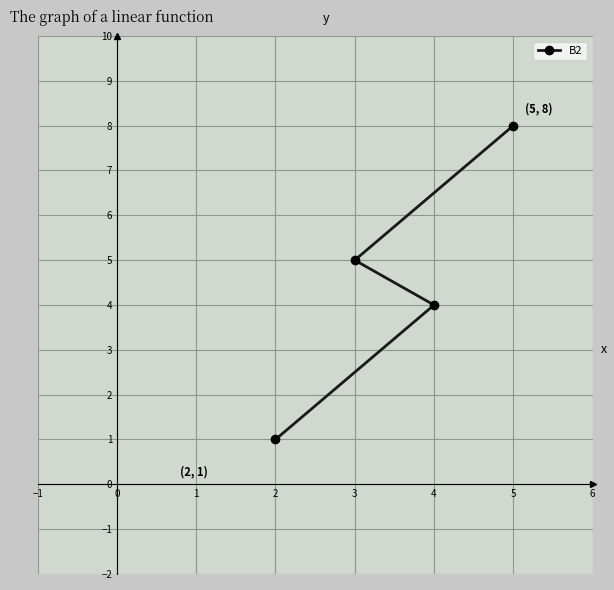

True or false: the data shows 11 at 5.

False